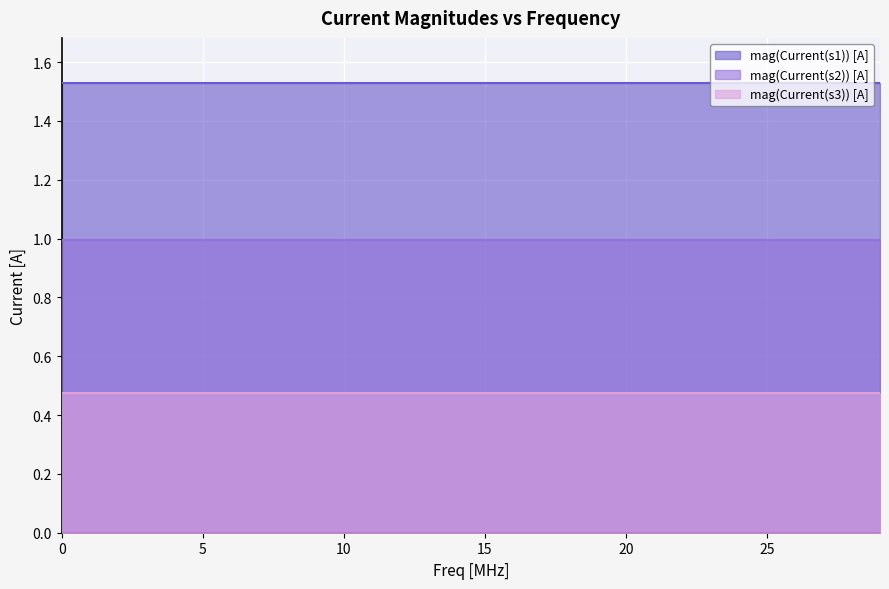

Reading right to left, what are all the values shown in this chart?

mag(Current(s1)) [A]: 1.5	1.5	1.5	1.5	1.5	1.5	1.5	1.5	1.5	1.5	1.5	1.5	1.5	1.5	1.5	1.5	1.5	1.5	1.5	1.5	1.5	1.5	1.5	1.5	1.5	1.5	1.5	1.5	1.5	1.5
mag(Current(s2)) [A]: 1.0	1.0	1.0	1.0	1.0	1.0	1.0	1.0	1.0	1.0	1.0	1.0	1.0	1.0	1.0	1.0	1.0	1.0	1.0	1.0	1.0	1.0	1.0	1.0	1.0	1.0	1.0	1.0	1.0	1.0
mag(Current(s3)) [A]: 0.5	0.5	0.5	0.5	0.5	0.5	0.5	0.5	0.5	0.5	0.5	0.5	0.5	0.5	0.5	0.5	0.5	0.5	0.5	0.5	0.5	0.5	0.5	0.5	0.5	0.5	0.5	0.5	0.5	0.5